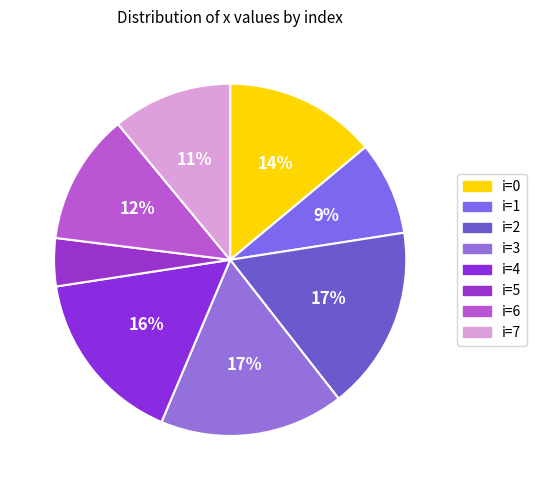

Count the number of slices in the pie.

8